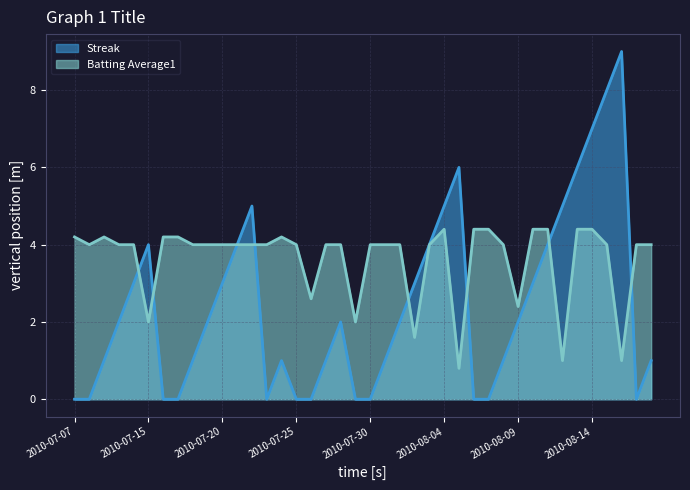

Rank the series by their maximum value, from highest to lowest.

Streak, Batting Average1